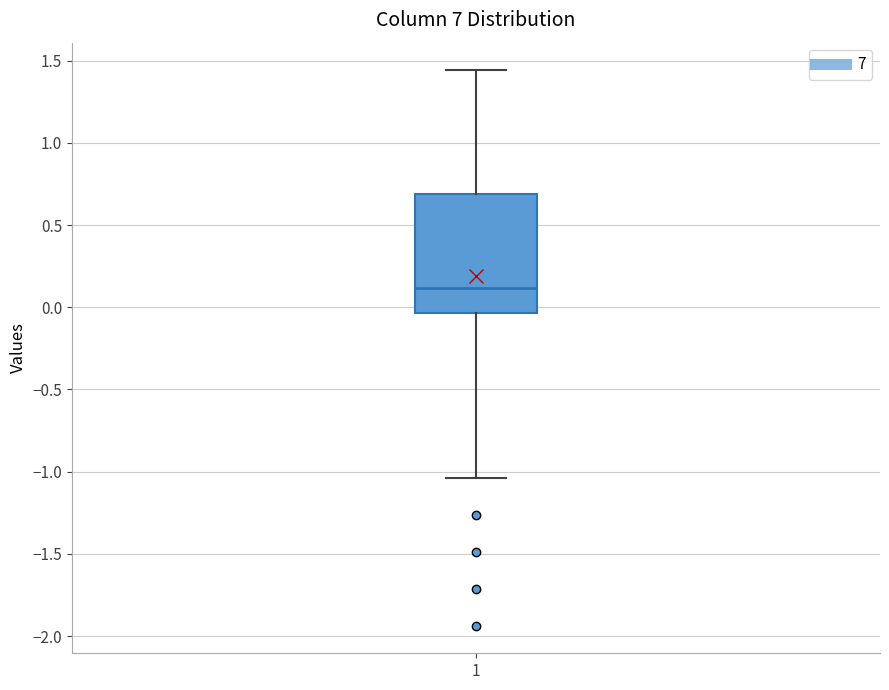

Where does the median line of the box at x = 1 sit on the y-axis? The values are not printed on the chart, so give them approximately, as read against the axis.

0.10